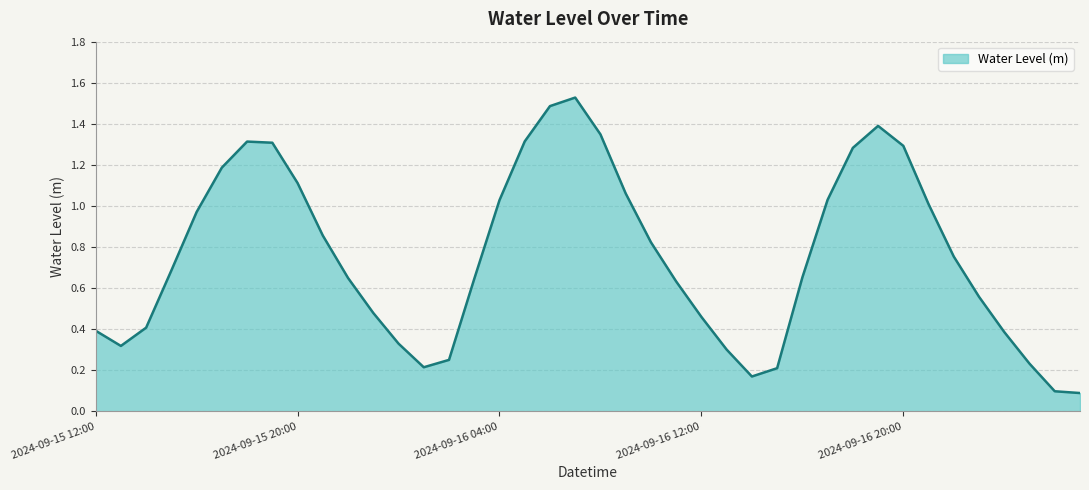

What is the difference between the maximum and minimum values?

1.4